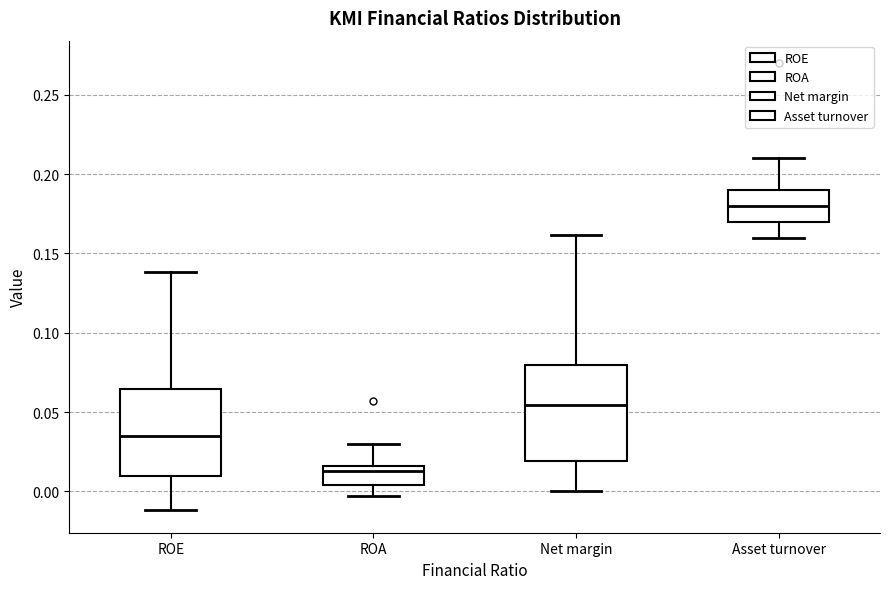

Reading left to right, transcribe this box plot: for each box, give where its median line is, the range the box spans, and where its two whiskers end, as read against the y-axis. The values are not printed on the chart, so give them approximately, as read against the axis.

ROE: median 0.035, box 0.010 to 0.065, whiskers -0.010 to 0.140
ROA: median 0.015 (just below the box's upper edge), box 0.005 to 0.015, whiskers -0.005 to 0.030
Net margin: median 0.055, box 0.020 to 0.080, whiskers 0.000 to 0.160
Asset turnover: median 0.180, box 0.170 to 0.190, whiskers 0.160 to 0.210